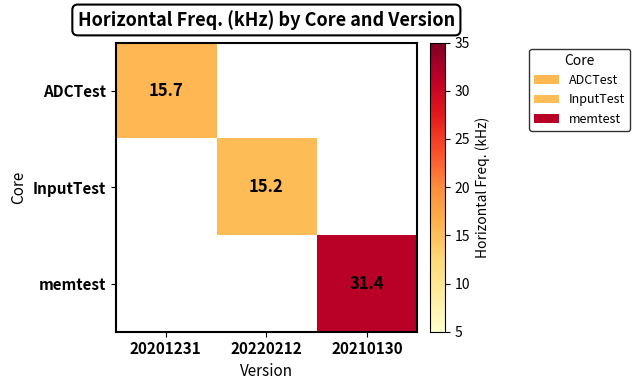

The value of InputTest at 20220212 is 22.3. True or false?

False